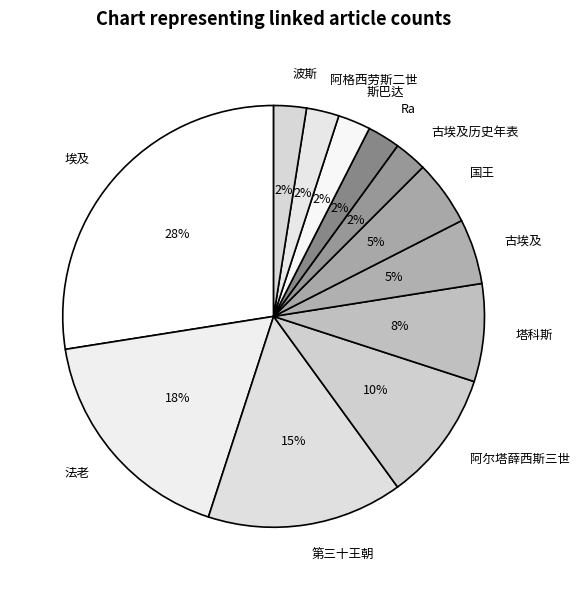

Approximately how many times larger is the value at 阿格西劳斯二世 compared to 古埃及历史年表?

1.0